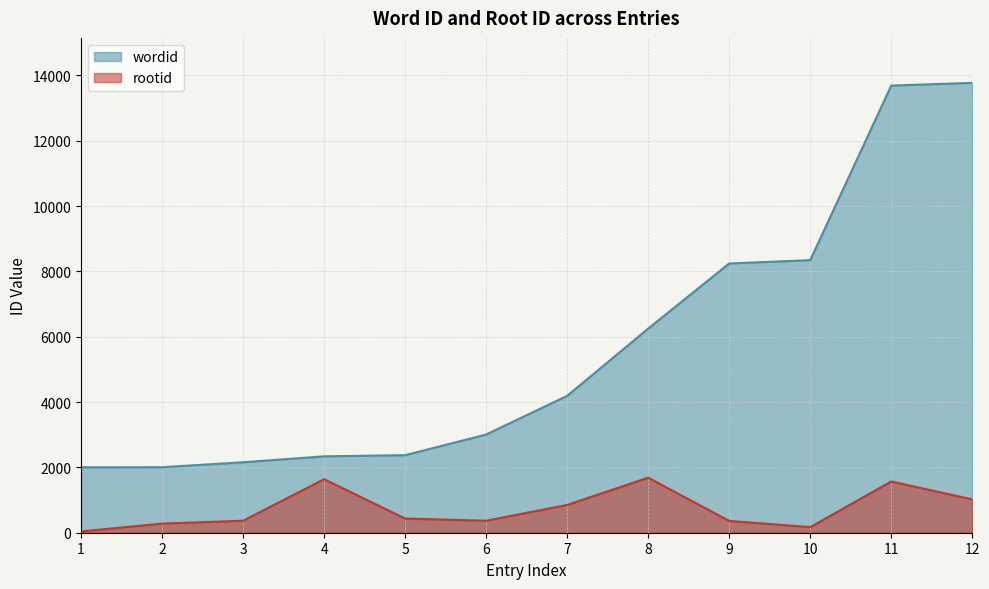

How many lines are shown in the chart?

2